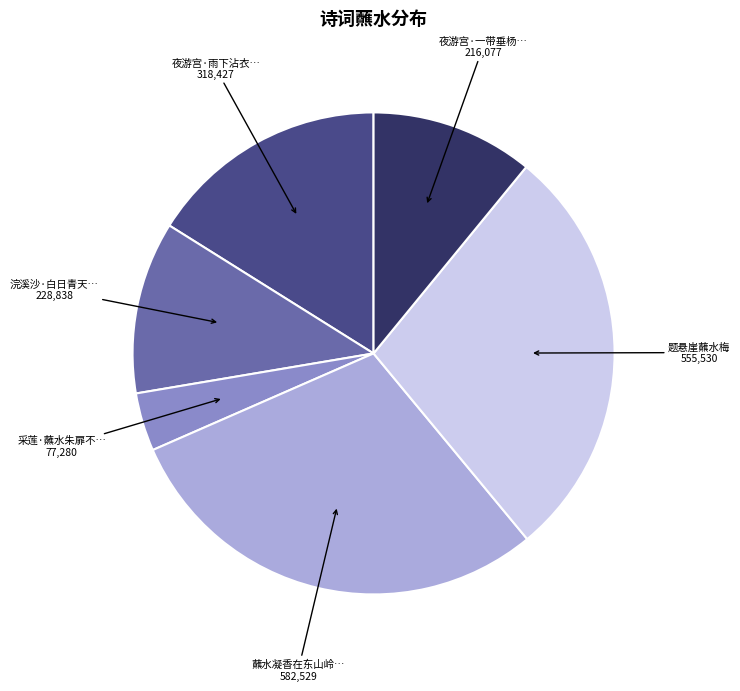

Is there any slice that represents more than half of the pie?

No